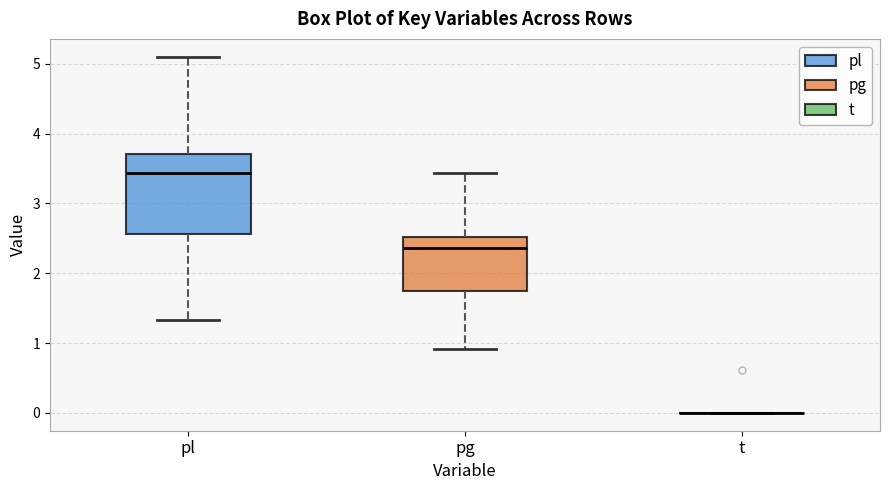

Comparing the boxes themselves (not the whiskers), which one is the tallest?

pl